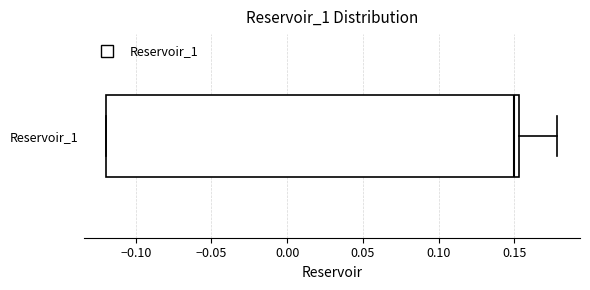

Transcribe this box plot: give where the median line is, the range the box spans, and where the two whiskers end, as read against the x-axis. The values are not printed on the chart, so give them approximately, as read against the axis.

median 0.150, box -0.120 to 0.155, whiskers -0.120 to 0.180